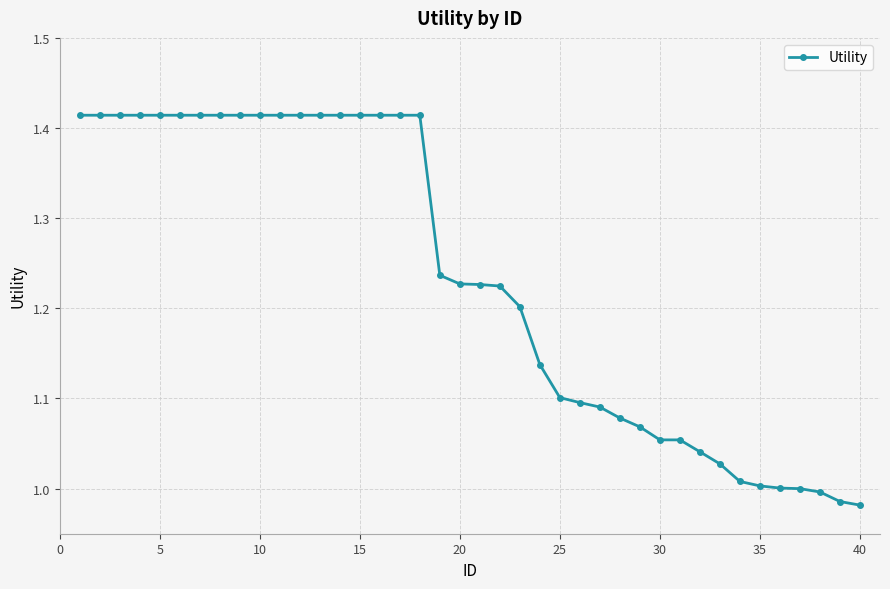

What is the difference between the maximum and second lowest values?

0.4